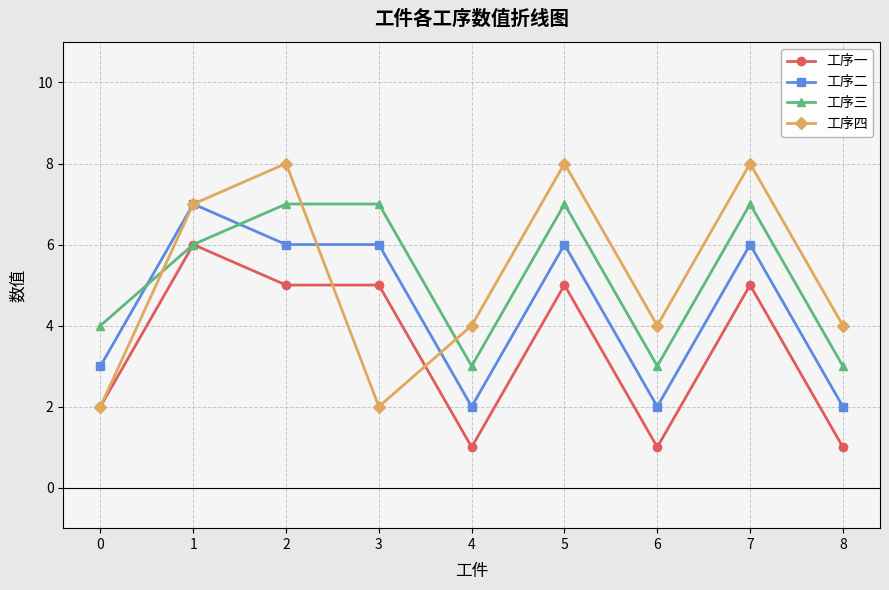

How many distinct data groups are displayed?

4